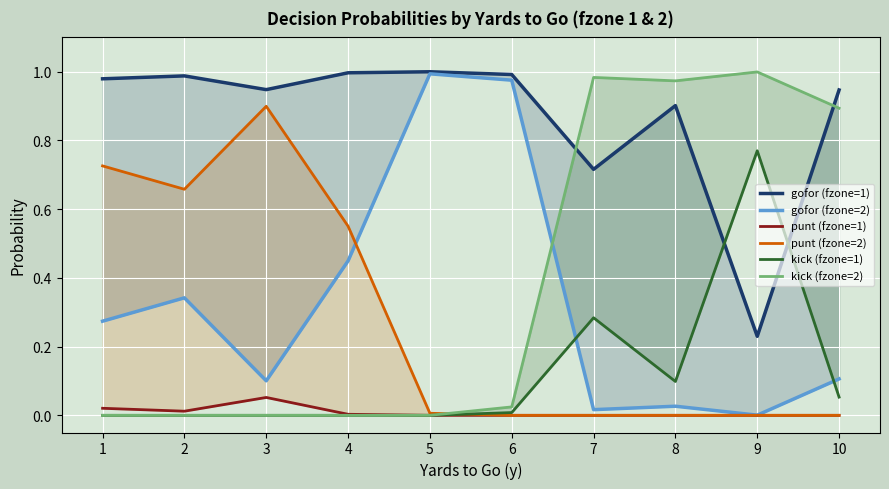

Is the value of gofor (fzone=2) at 4 greater than the value of punt (fzone=1) at 4?

Yes